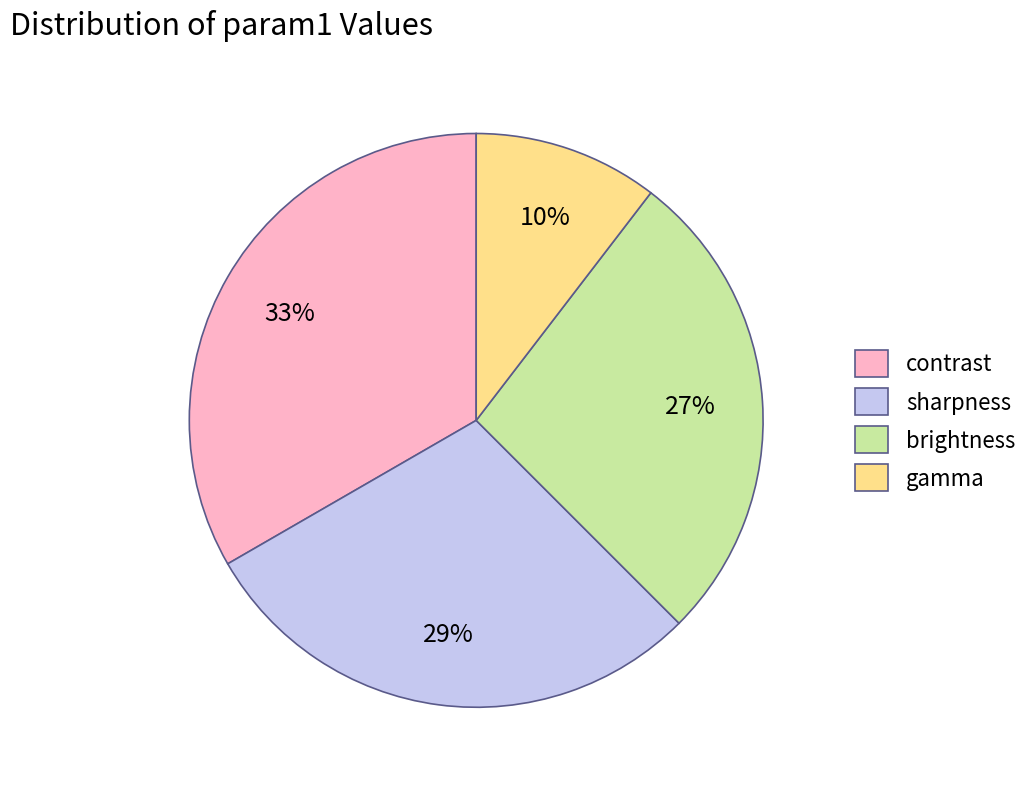

Does gamma represent more than half of the total?

No